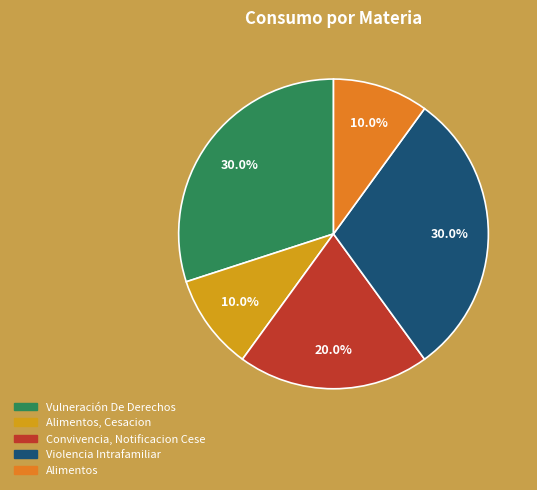

Is there any slice that represents more than half of the pie?

No